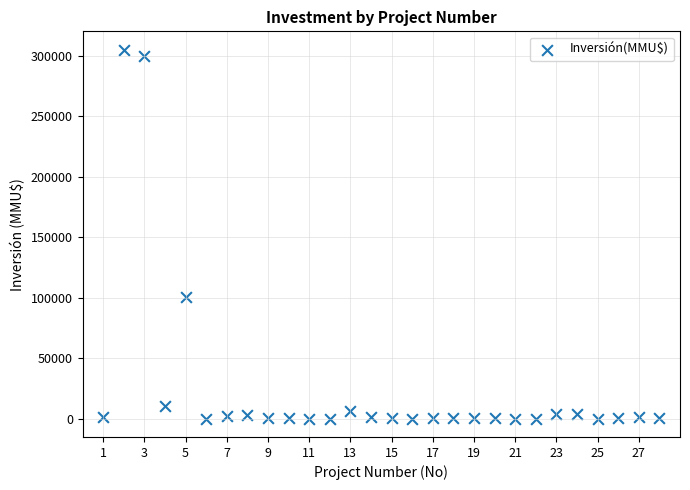

What is the range of Y values (max minus min)?

305000